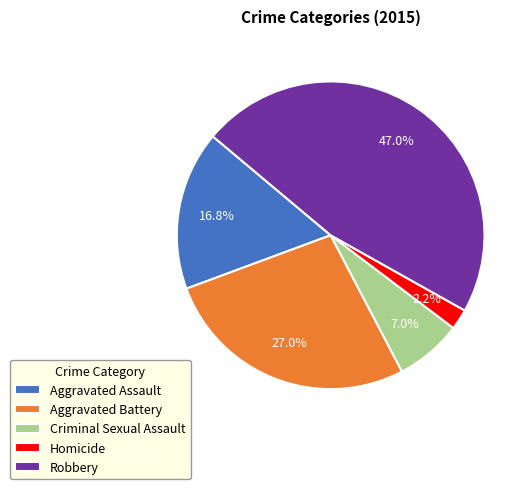

What is the largest slice in the pie chart?

Robbery